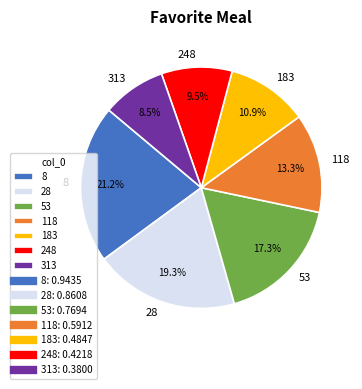

Which category has the smallest portion of the pie?

313